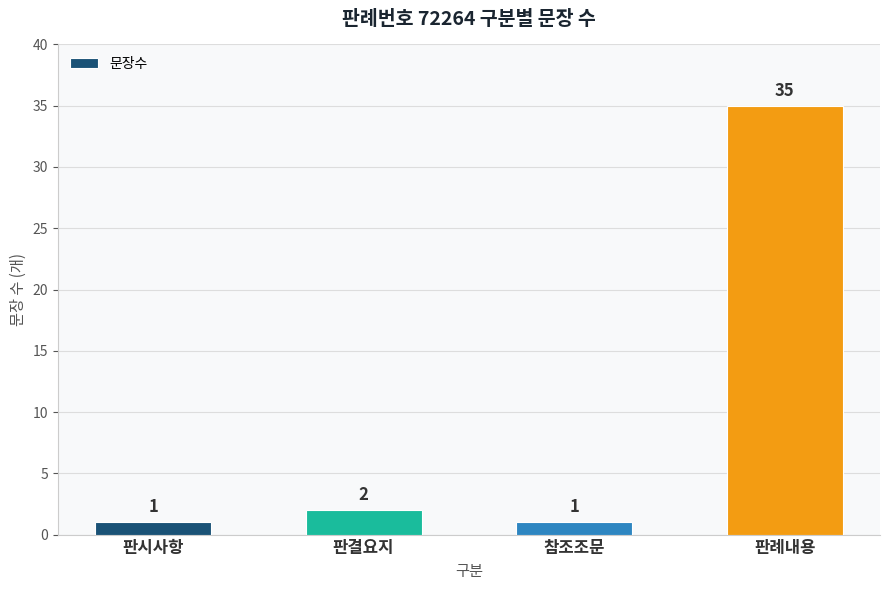

Reading right to left, extract all data points from this chart.

판례내용=35	참조조문=1	판결요지=2	판시사항=1